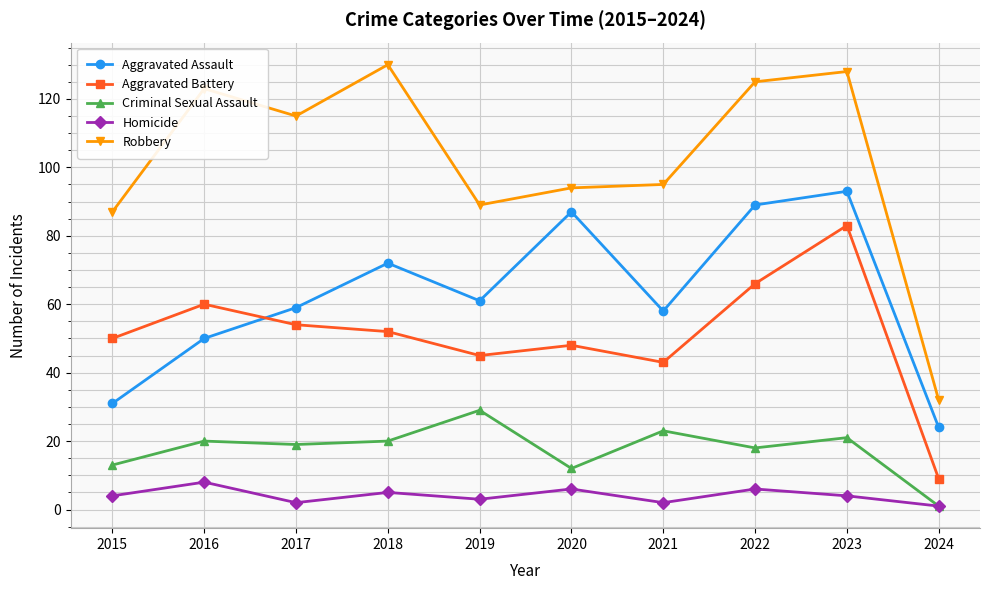

At which label does Robbery reach its peak?

2018